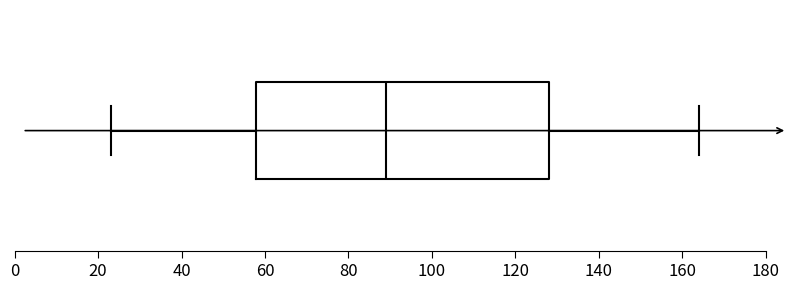

Where does the left whisker of the box end on the x-axis? The values are not printed on the chart, so give them approximately, as read against the axis.

24